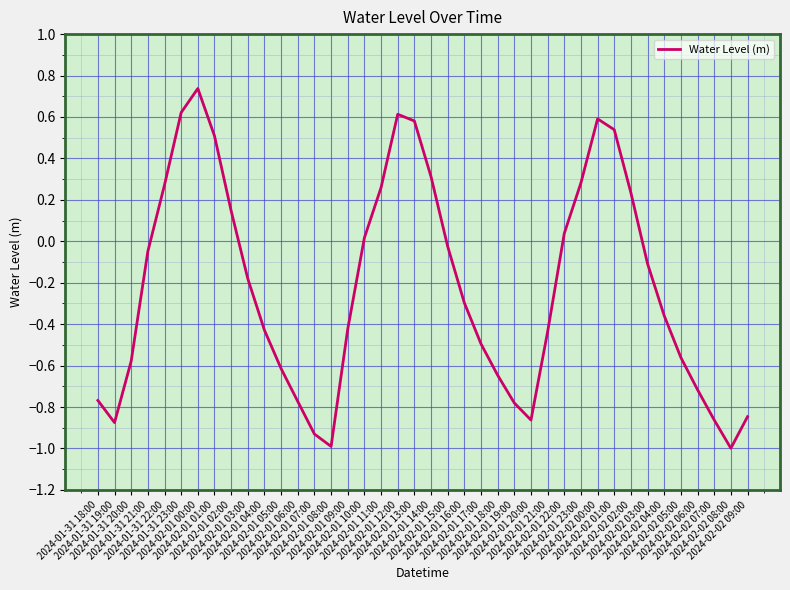

What is the minimum value shown in the chart?

-1.0